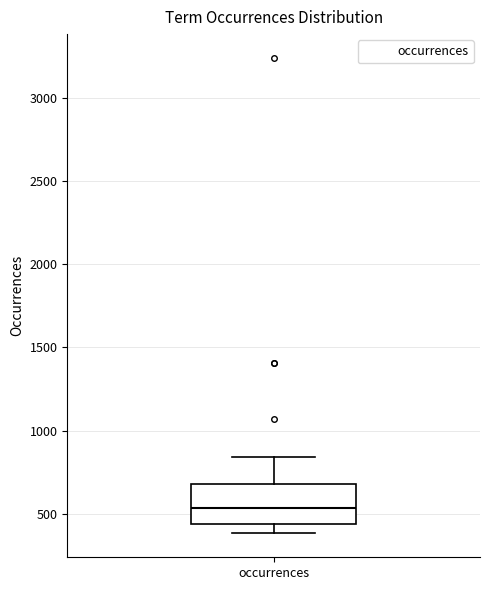

Where does the upper whisker of the box for occurrences end on the y-axis? The values are not printed on the chart, so give them approximately, as read against the axis.

850